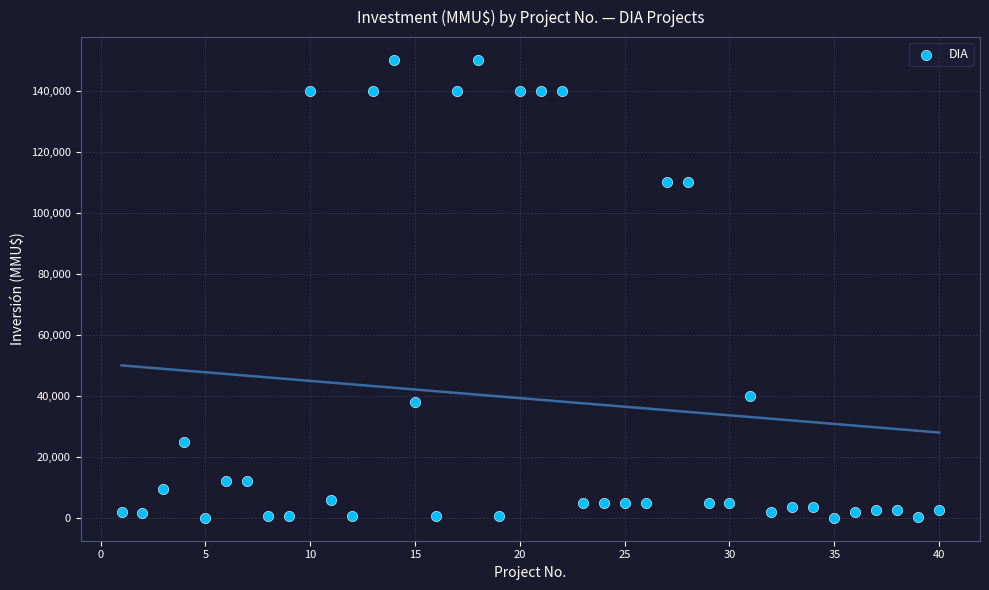

What is the range of Y values (max minus min)?

150000